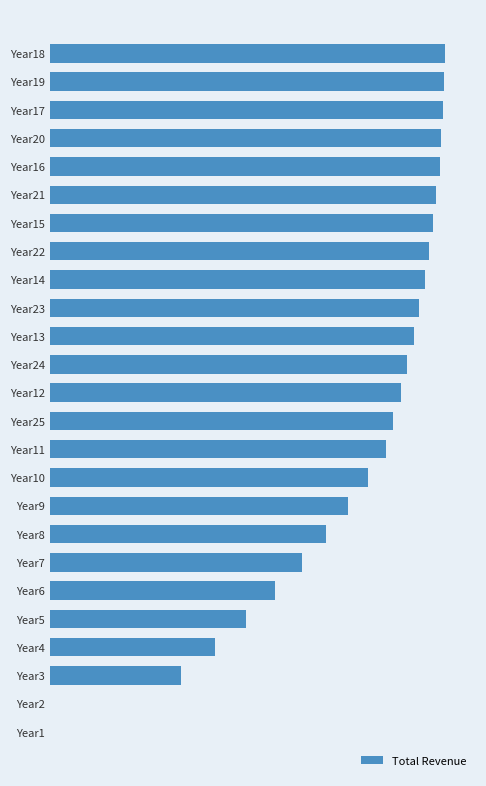

What is the difference between the second highest and minimum values?

25140051.7